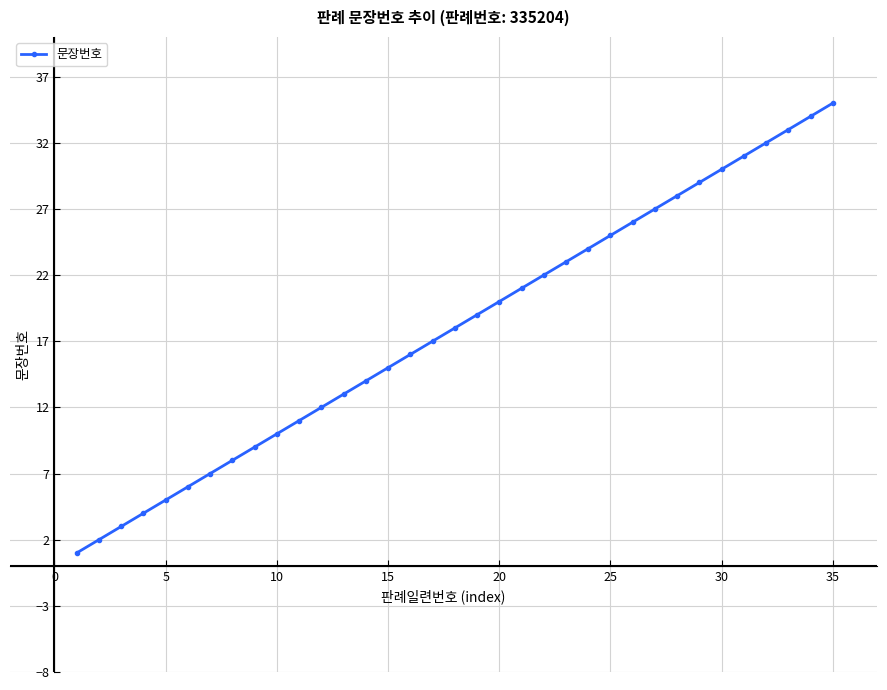

What is the sum of all values?

630